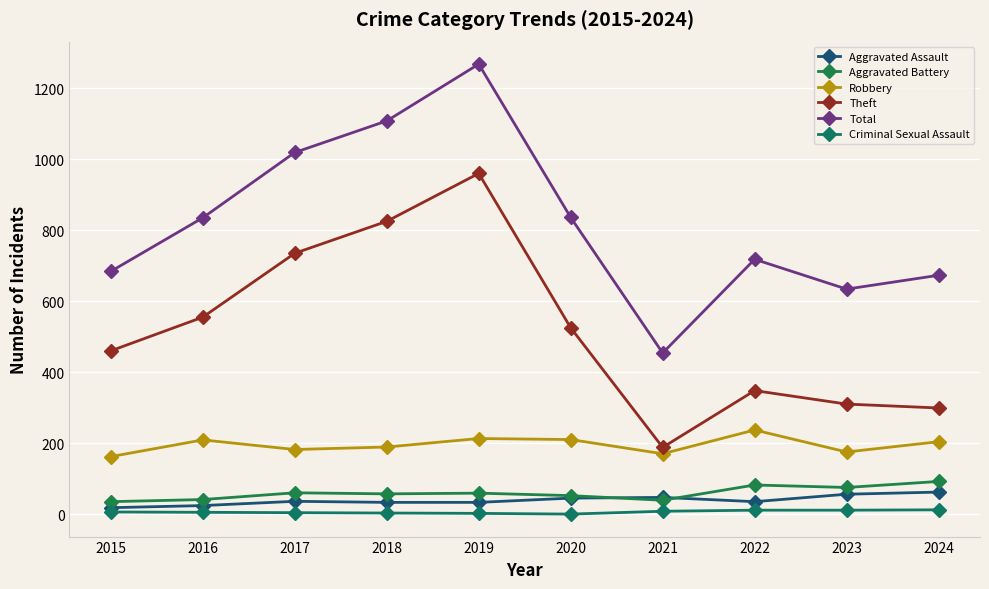

Is the value of Aggravated Battery at 2022 greater than the value of Total at 2016?

No